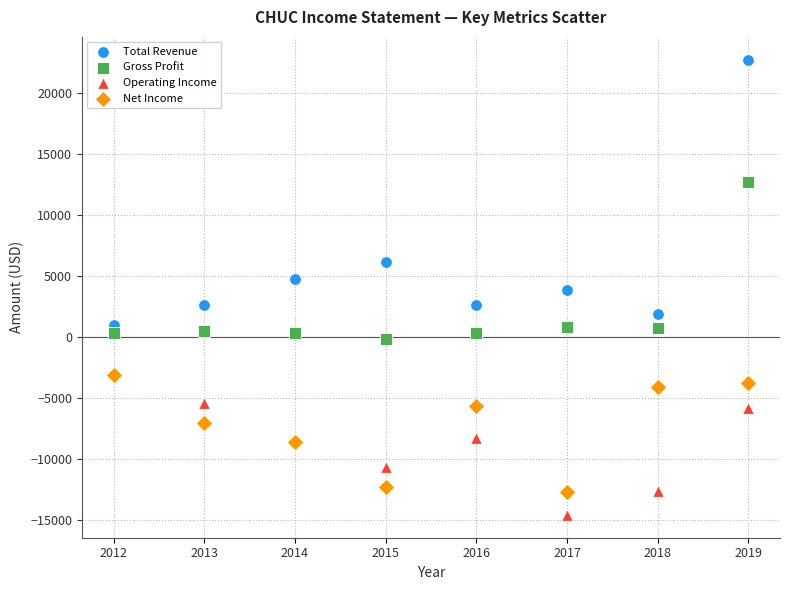

Which series contains the lowest Y value?

Operating Income